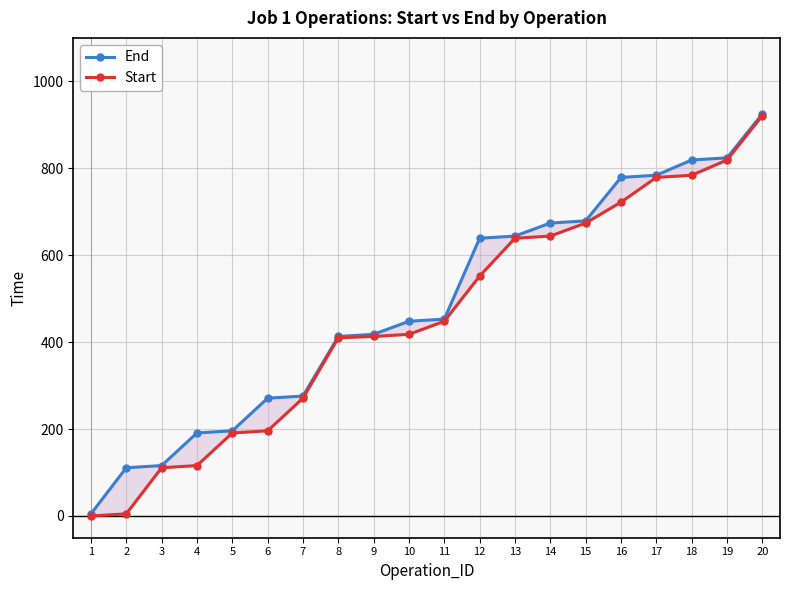

True or false: End and Start cross at least once.

False